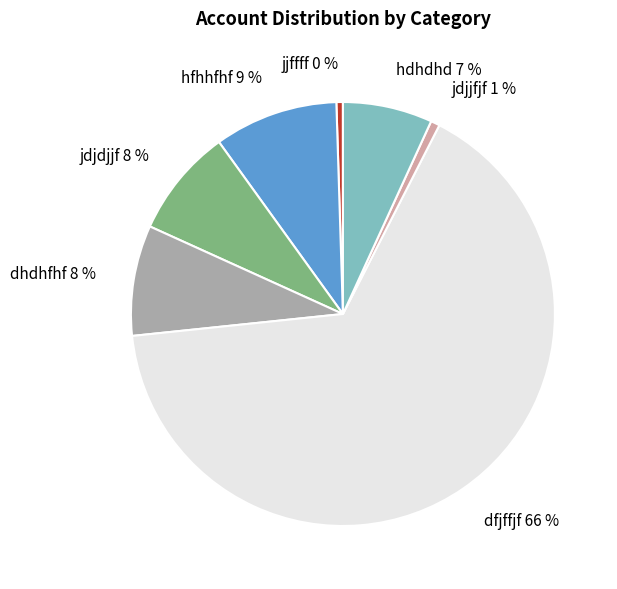

To the nearest percent, what is the average slice percentage?

14%